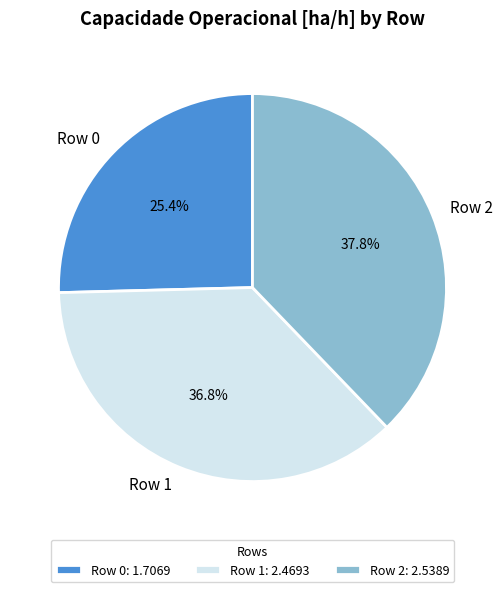

What is the smallest slice in the pie chart?

Row 0